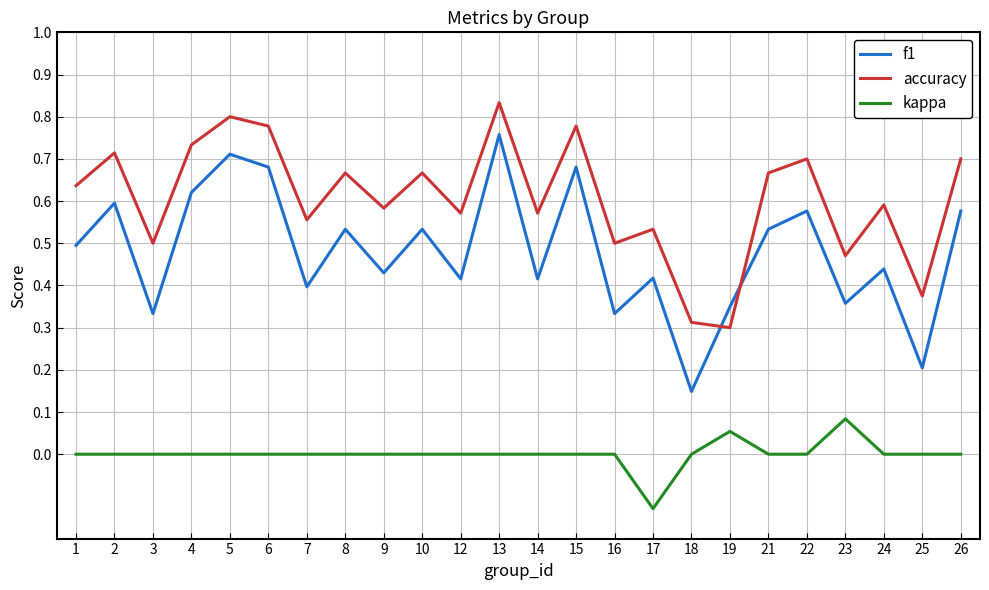

Rank the series at 5 from lowest to highest value.

kappa, f1, accuracy